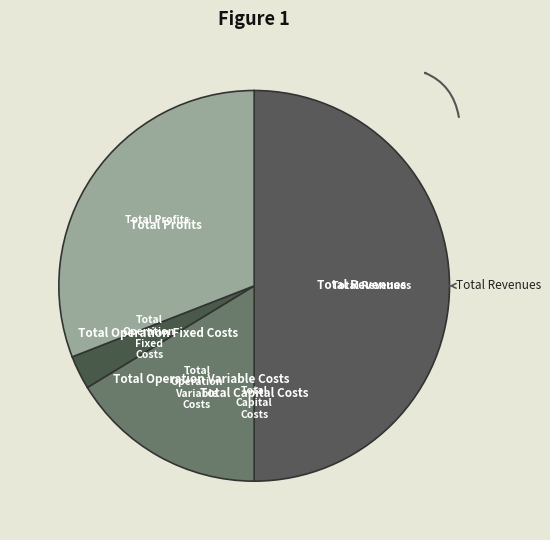

How many slices are in this pie chart?

5